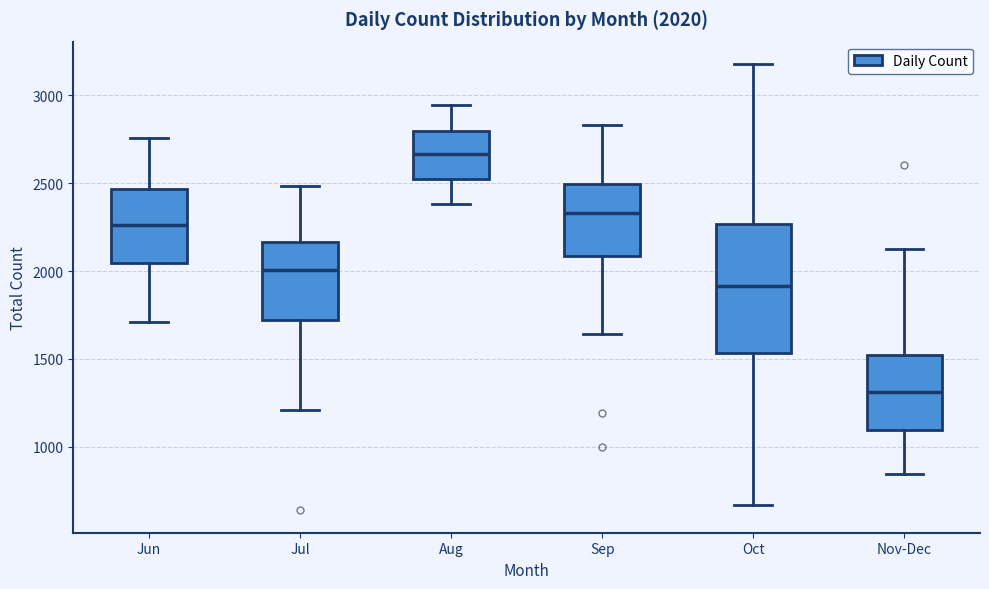

Comparing the boxes themselves (not the whiskers), which one is the tallest?

Oct